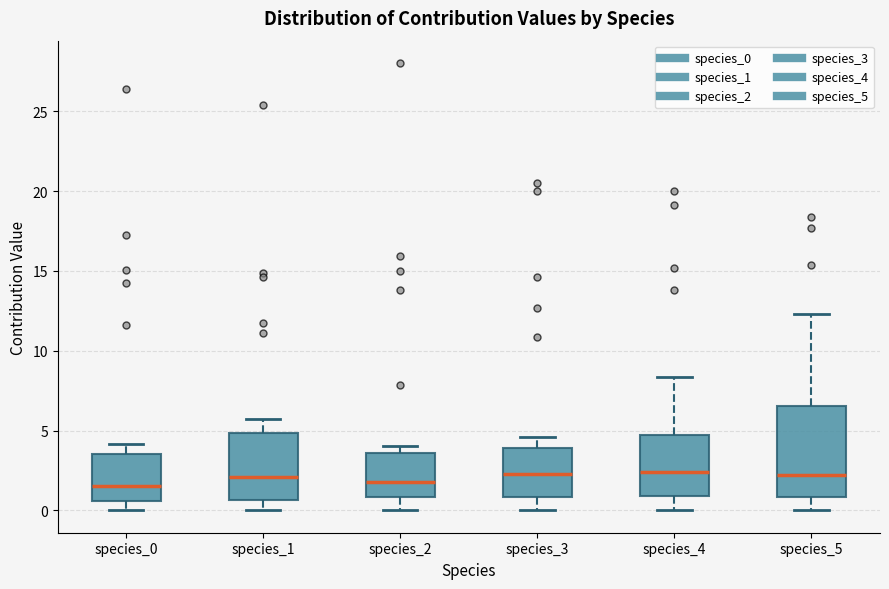

Reading left to right, read every box against the y-axis: the position of its median line, the range the box covers, and the ends of its whiskers. The values are not printed on the chart, so give them approximately, as read against the axis.

species_0: median 1.5, box 0.5 to 3.5, whiskers 0.0 to 4.0
species_1: median 2.0, box 0.5 to 5.0, whiskers 0.0 to 6.0
species_2: median 2.0, box 1.0 to 3.5, whiskers 0.0 to 4.0
species_3: median 2.5, box 1.0 to 4.0, whiskers 0.0 to 4.5
species_4: median 2.5, box 1.0 to 4.5, whiskers 0.0 to 8.5
species_5: median 2.0, box 1.0 to 6.5, whiskers 0.0 to 12.5